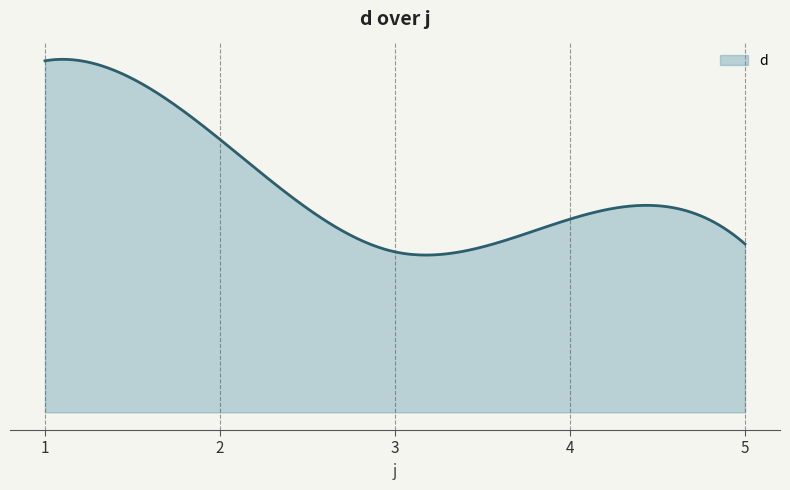

What is the maximum value shown in the chart?

72.2